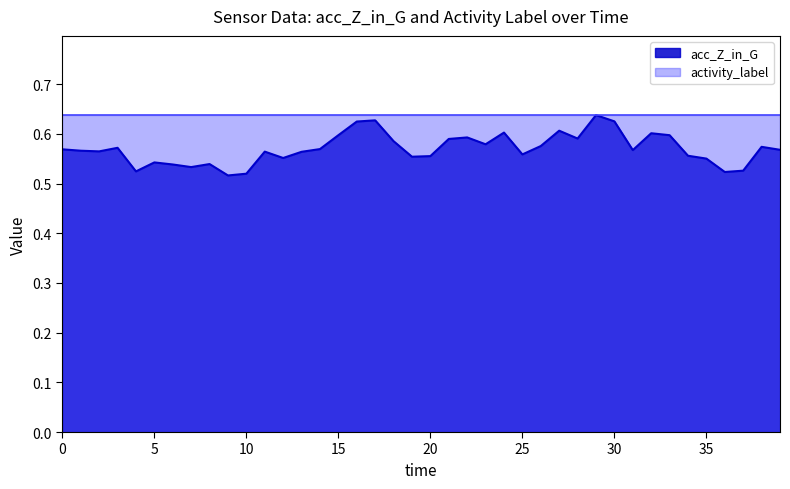

Which series has the widest spread of values?

acc_Z_in_G